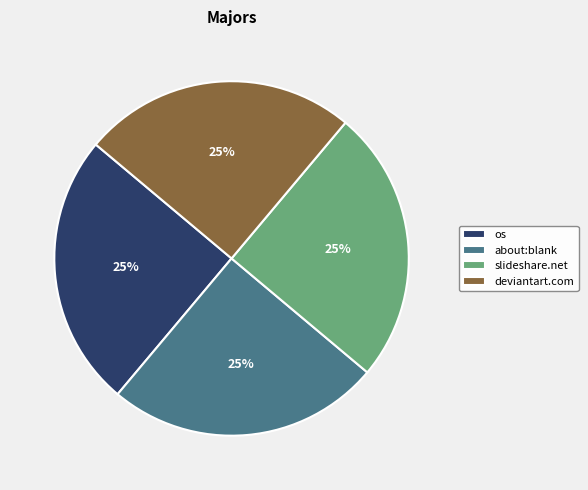

Approximately how many times larger is the value at about:blank compared to deviantart.com?

1.0